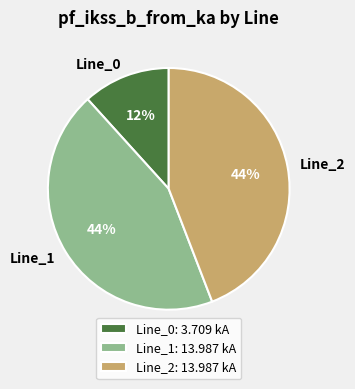

Is it true that Line_2 is 44% of the pie?

True